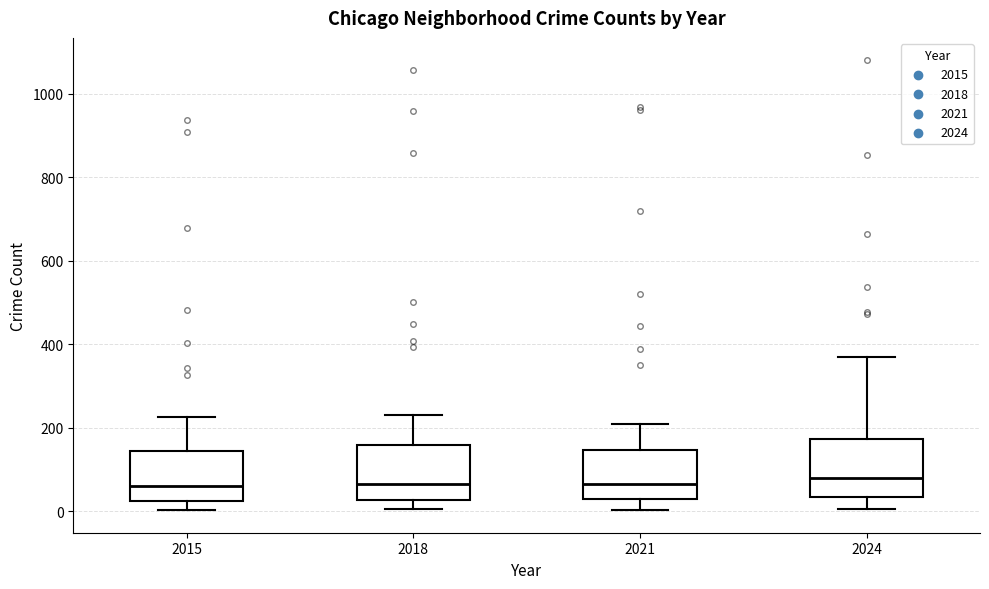

Reading left to right, transcribe this box plot: for each box, give where its median line is, the range the box spans, and where its two whiskers end, as read against the y-axis. The values are not printed on the chart, so give them approximately, as read against the axis.

2015: median 60, box 20 to 140, whiskers 0 to 220
2018: median 60, box 20 to 160, whiskers 0 to 240
2021: median 60, box 20 to 140, whiskers 0 to 200
2024: median 80, box 40 to 180, whiskers 0 to 360